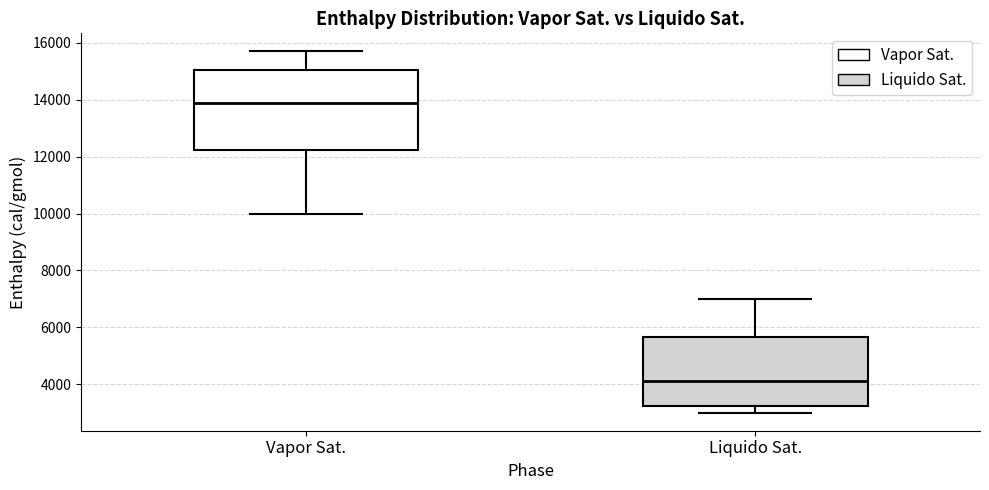

Comparing the boxes themselves (not the whiskers), which one is the tallest?

Vapor Sat.